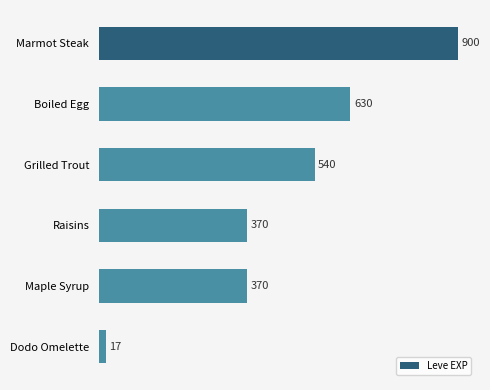

The value at Maple Syrup is 243. True or false?

False